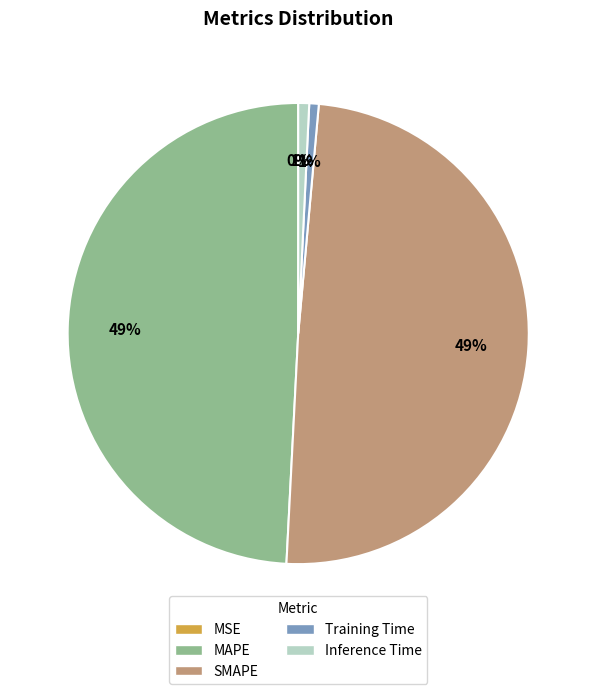

To the nearest percent, what is the average slice percentage?

20%